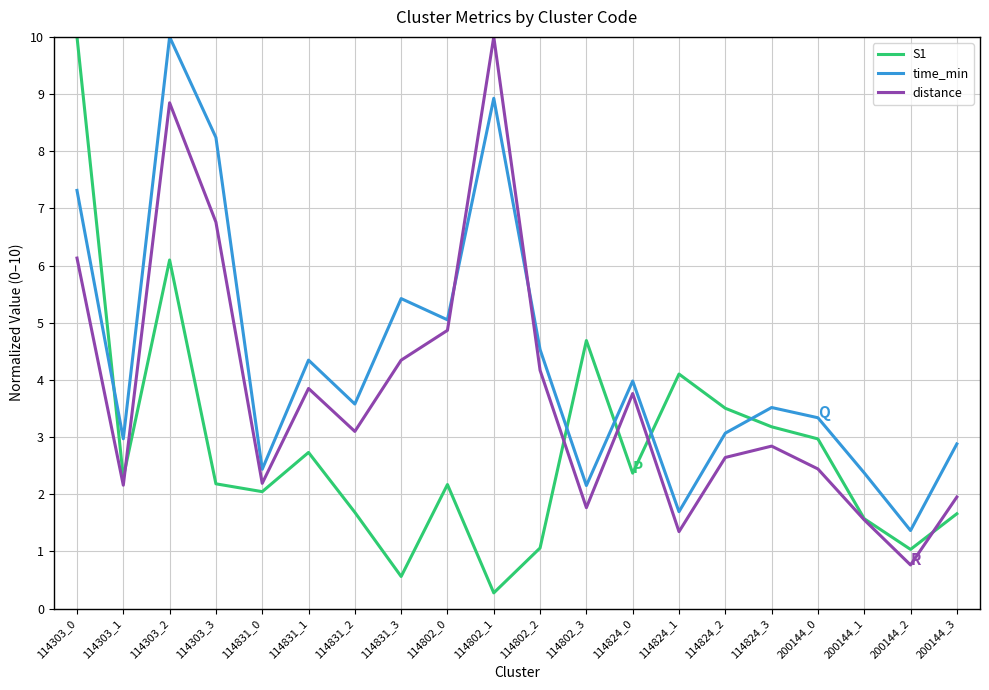

What are all the series names shown in the legend?

S1, time_min, distance